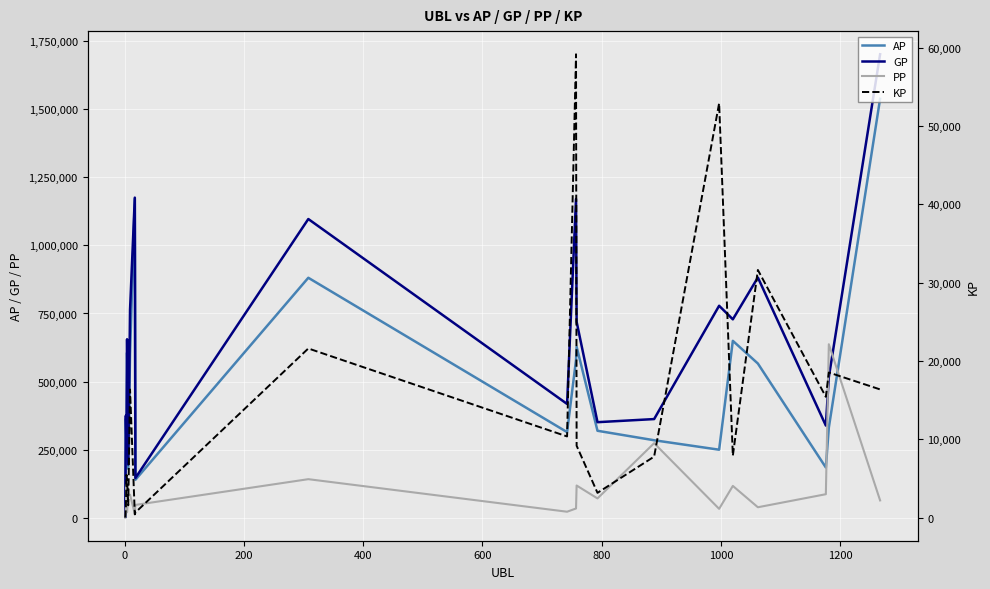

What is the highest value of the AP series?

1538922